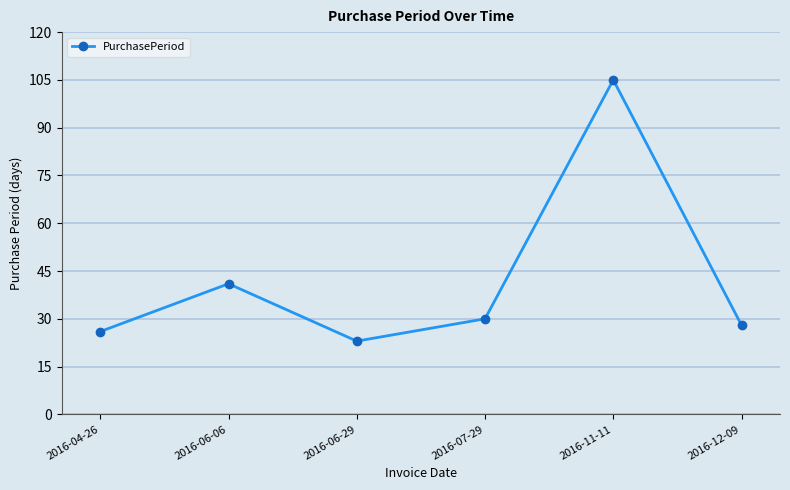

List the labels in order of value, smallest first.

2016-06-29, 2016-04-26, 2016-12-09, 2016-07-29, 2016-06-06, 2016-11-11